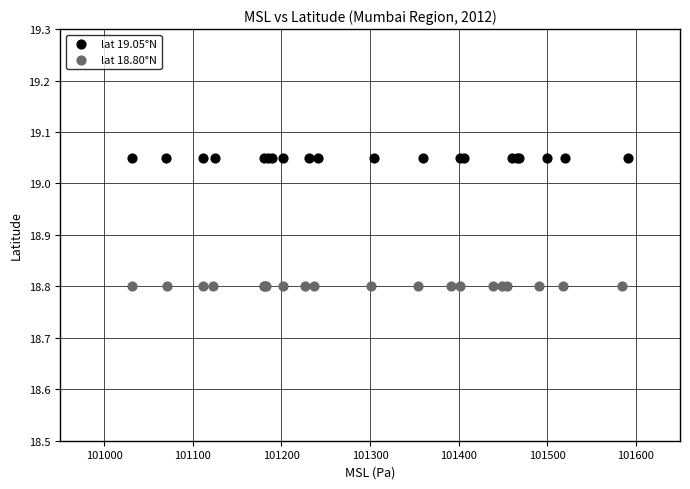

What are all the series names shown in the legend?

lat 19.05°N, lat 18.80°N